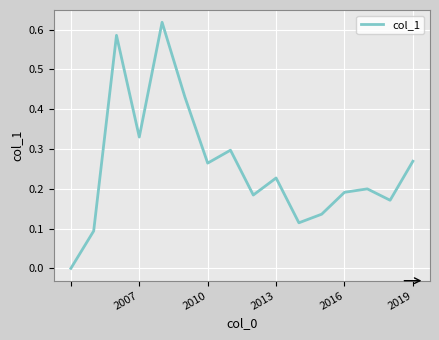

Between 2013 and 2007, which is larger?

2007